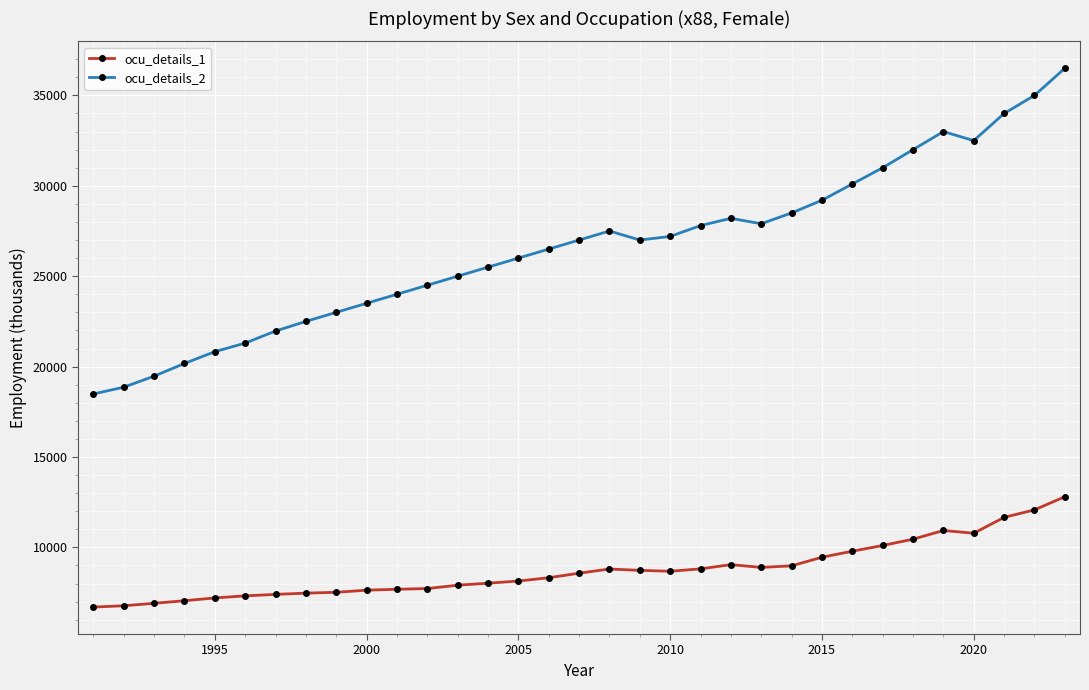

What is the sum of all ocu_details_2 values?

875976.9